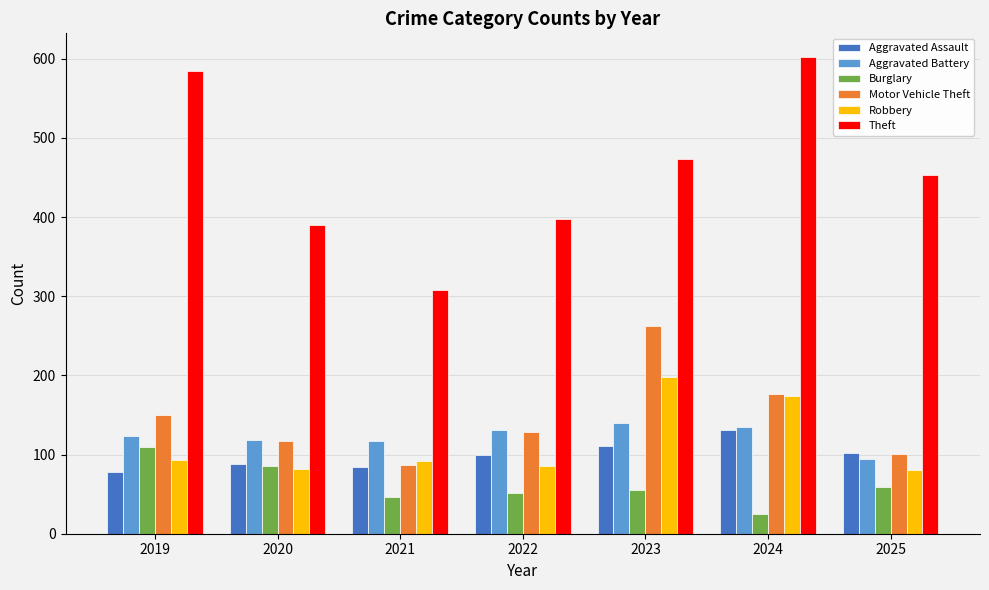

Between 2019 and 2025, which series saw the biggest shift?

Theft